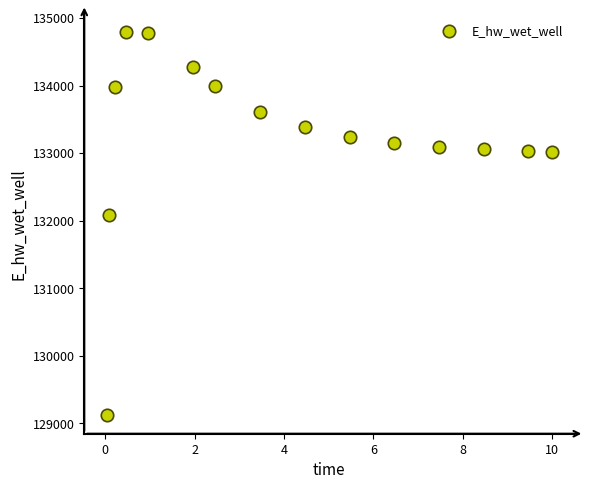

What Y value in the scatter plot is closest to 131961?

132084.6